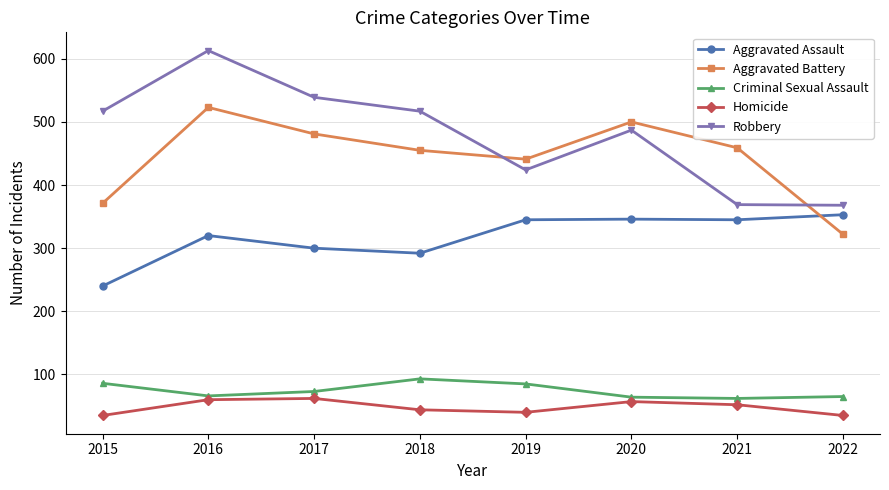

What are all the series names shown in the legend?

Aggravated Assault, Aggravated Battery, Criminal Sexual Assault, Homicide, Robbery